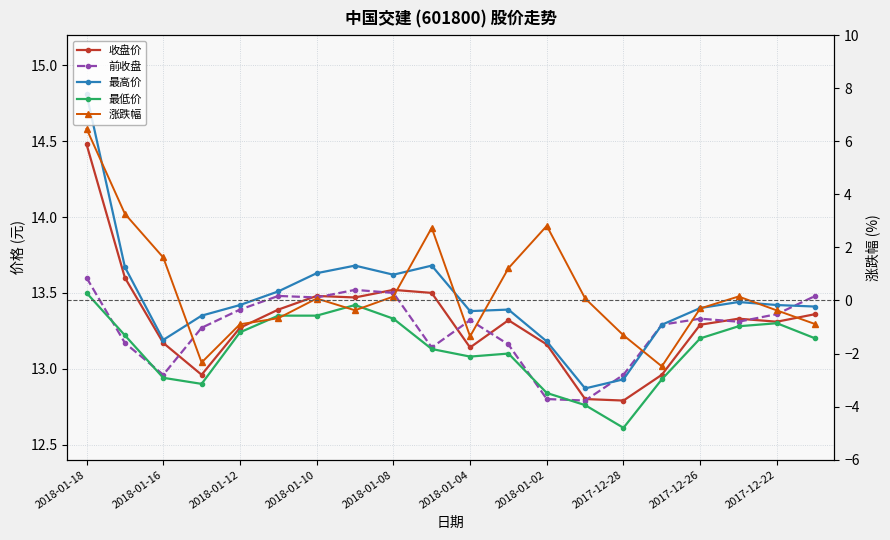

Read the 涨跌幅 value at 11.

1.2